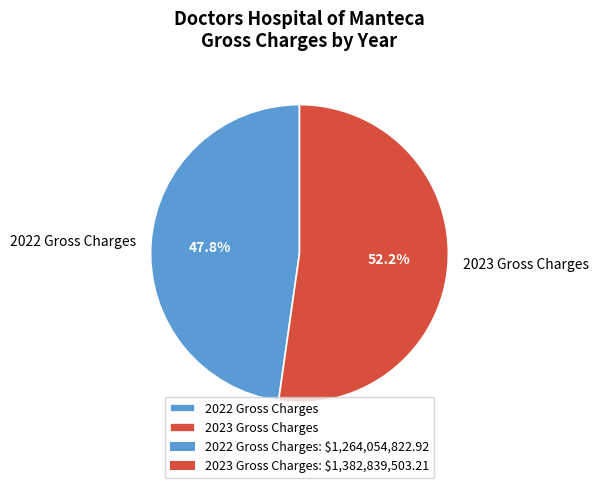

What is the smallest slice in the pie chart?

2022 Gross Charges